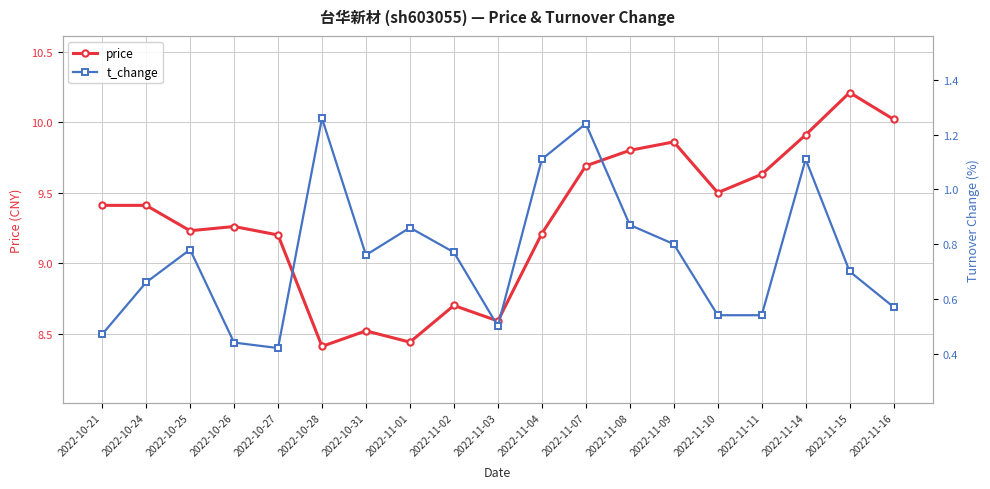

True or false: t_change and price intersect in this chart.

False